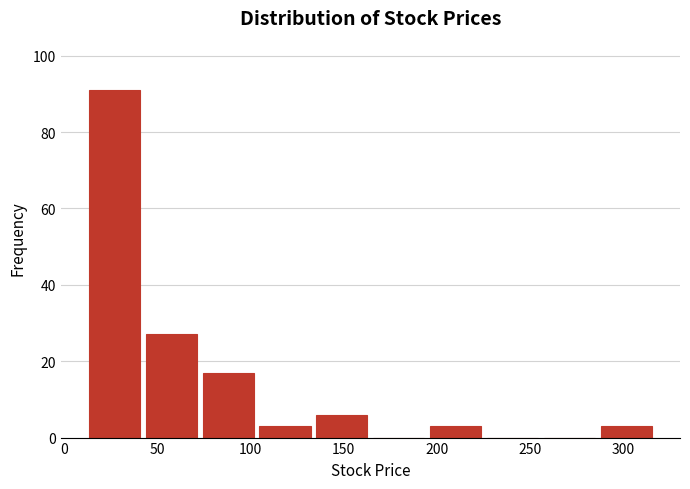

Reading left to right, list every bar in this chart as the range it spans on the x-axis followed by its height. Neither the bar edges nor the heights are printed on the chart, so give them approximately, as read against the axes.

10 to 40: 92
40 to 75: 28
75 to 105: 18
105 to 135: 4
135 to 165: 6
165 to 195: 0
195 to 225: 4
225 to 255: 0
255 to 285: 0
285 to 315: 4